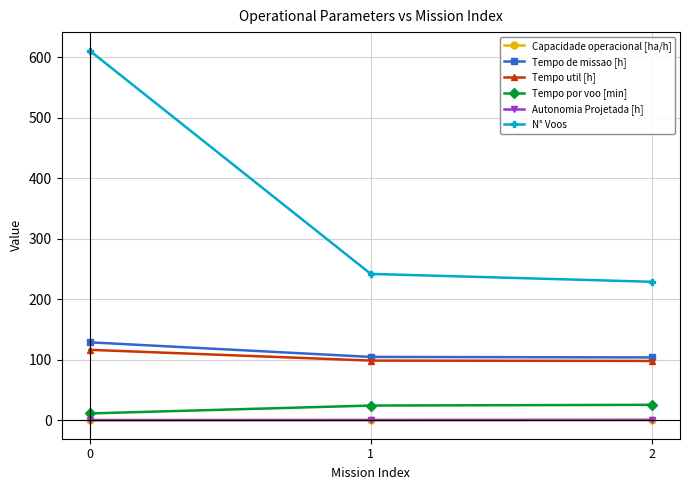

How many lines are shown in the chart?

6